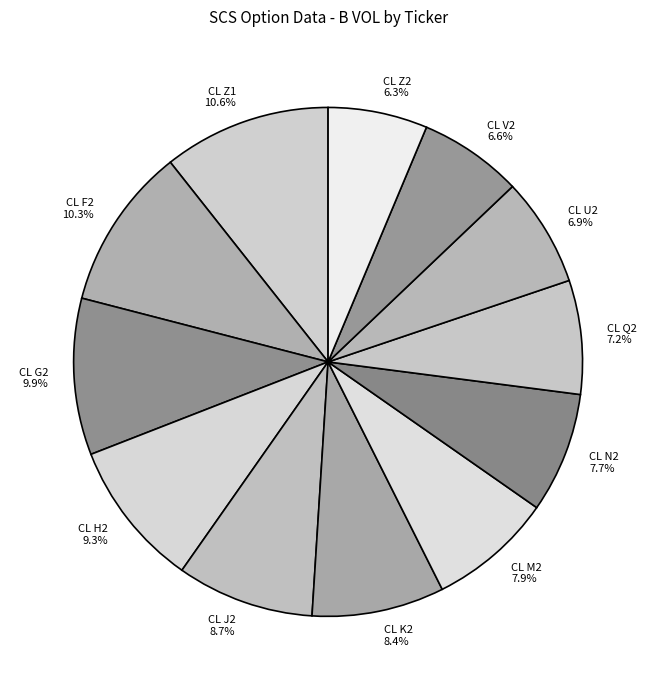

To the nearest percent, what portion does CL Z2 represent?

6%